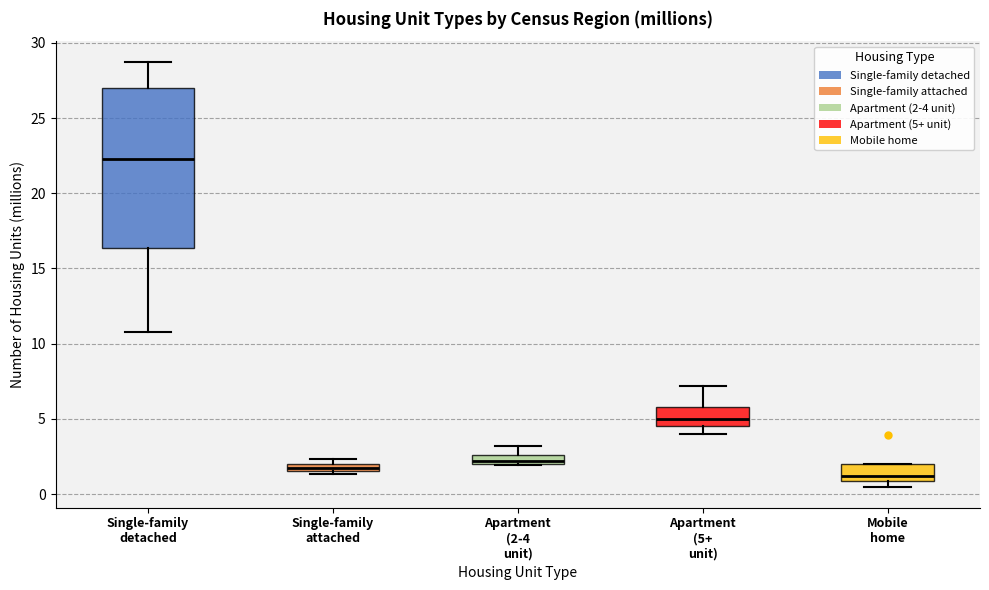

Where is the lower edge of the box for Apartment (5+ unit) on the y-axis? The values are not printed on the chart, so give them approximately, as read against the axis.

4.5